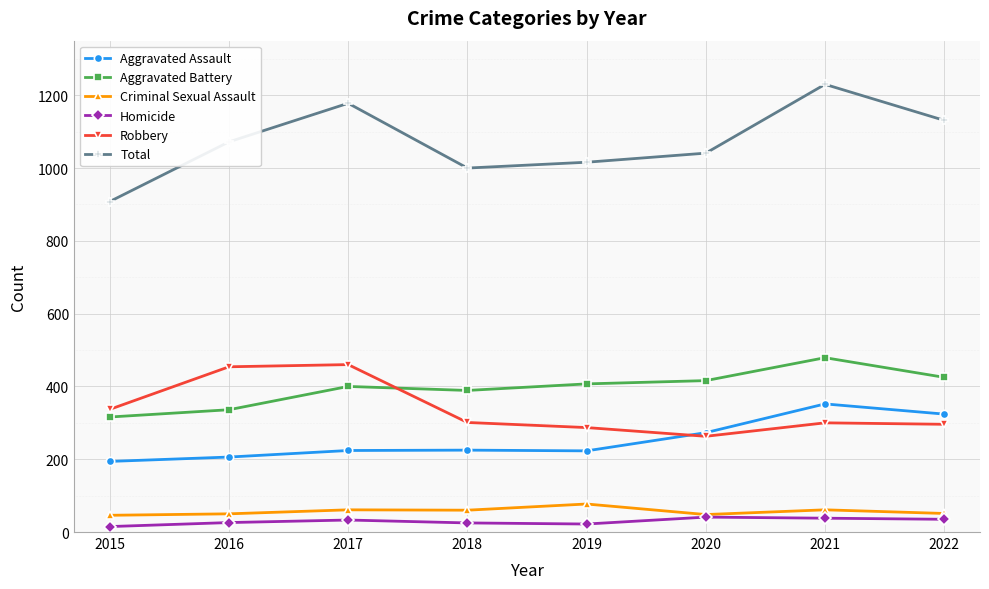

Which category has the highest value across all series?

2021